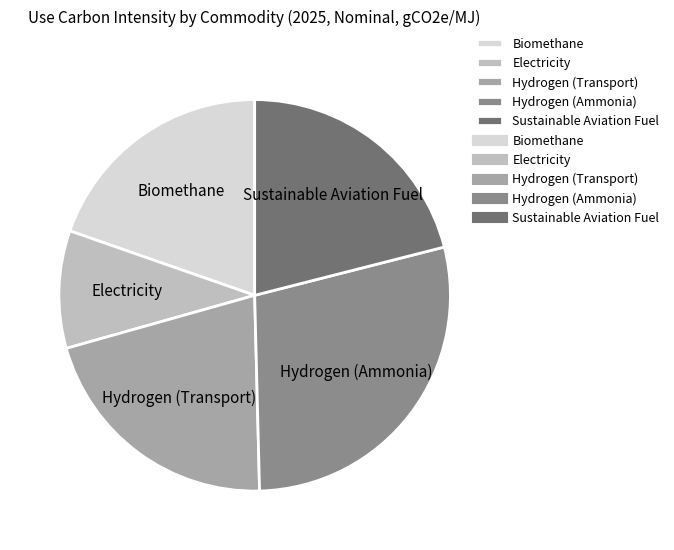

Do Hydrogen (Ammonia) and Sustainable Aviation Fuel together represent more than half of the pie?

No